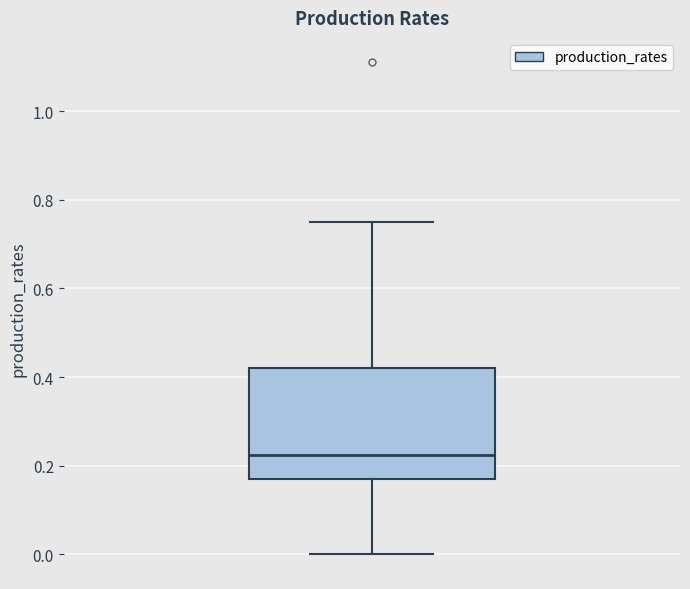

Transcribe this box plot: give where the median line is, the range the box spans, and where the two whiskers end, as read against the y-axis. The values are not printed on the chart, so give them approximately, as read against the axis.

median 0.22, box 0.16 to 0.42, whiskers 0.00 to 0.74